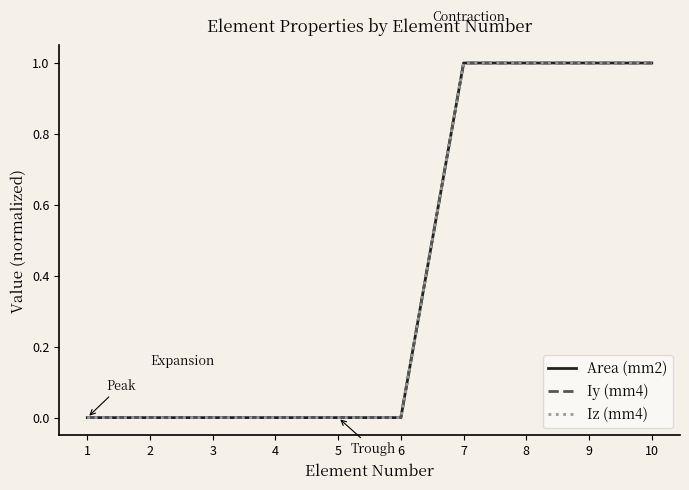

True or false: Area (mm2) and Iy (mm4) intersect in this chart.

False